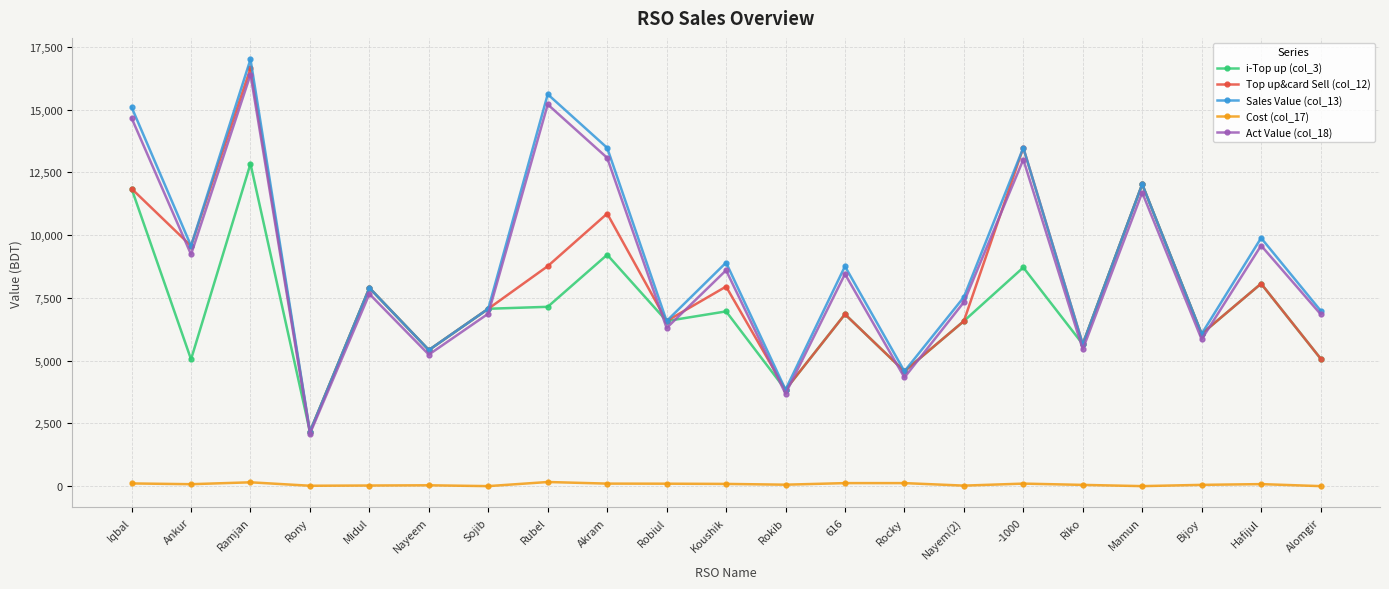

Count the number of data series in this chart.

5